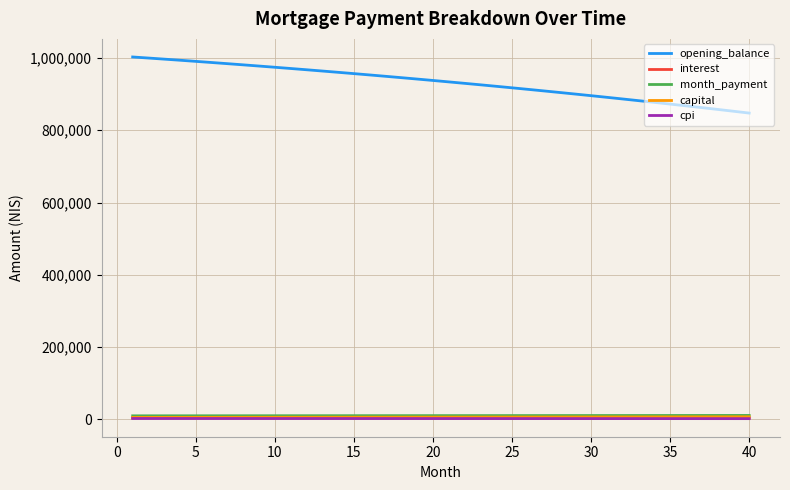

Which series has the largest total across all categories?

opening_balance